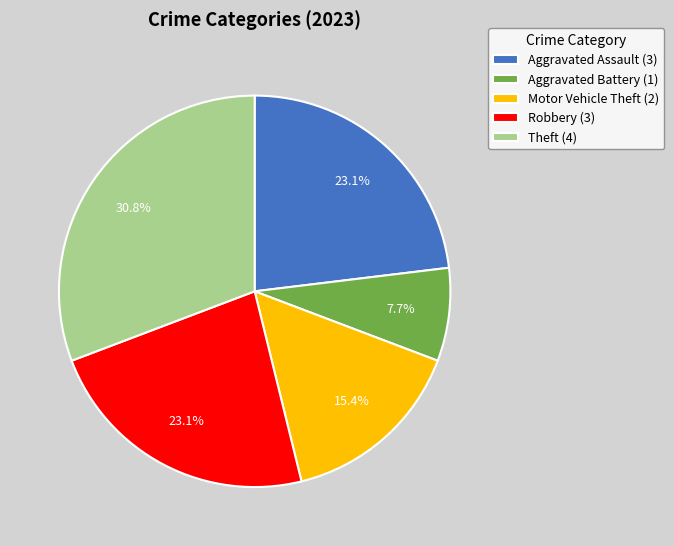

Approximately how many times larger is the value at Theft compared to Robbery?

1.3